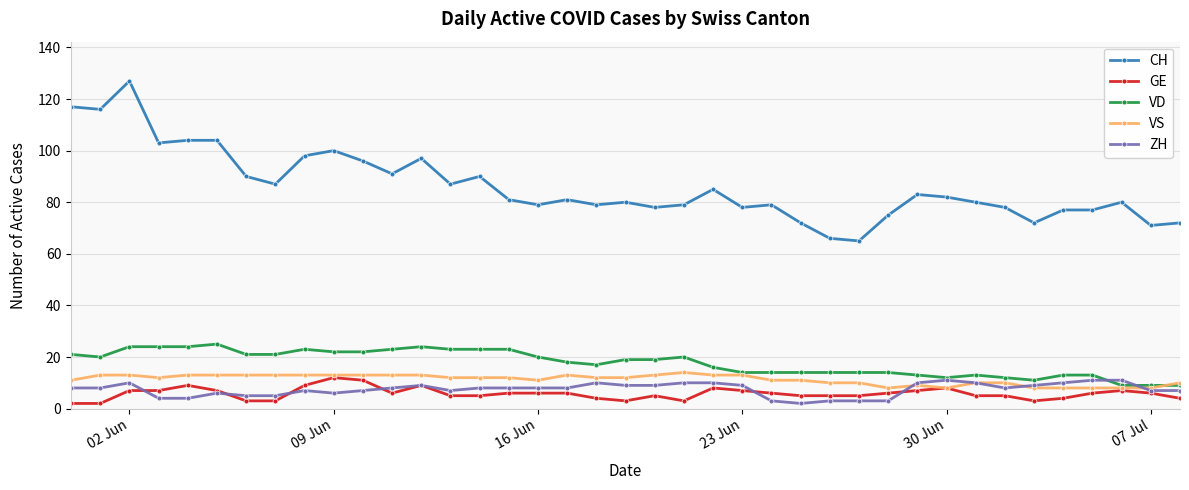

Reading right to left, what are all the values shown in this chart?

CH: 72	71	80	77	77	72	78	80	82	83	75	65	66	72	79	78	85	79	78	80	79	81	79	81	90	87	97	91	96	100	98	87	90	104	104	103	127	116	117
GE: 4	6	7	6	4	3	5	5	8	7	6	5	5	5	6	7	8	3	5	3	4	6	6	6	5	5	9	6	11	12	9	3	3	7	9	7	7	2	2
VD: 9	9	9	13	13	11	12	13	12	13	14	14	14	14	14	14	16	20	19	19	17	18	20	23	23	23	24	23	22	22	23	21	21	25	24	24	24	20	21
VS: 10	8	8	8	8	8	10	10	8	9	8	10	10	11	11	13	13	14	13	12	12	13	11	12	12	12	13	13	13	13	13	13	13	13	13	12	13	13	11
ZH: 7	7	11	11	10	9	8	10	11	10	3	3	3	2	3	9	10	10	9	9	10	8	8	8	8	7	9	8	7	6	7	5	5	6	4	4	10	8	8